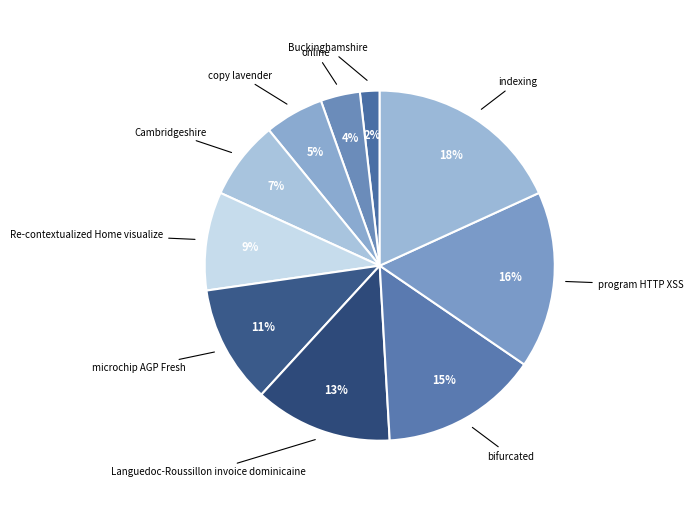

Rank the categories by value from highest to lowest.

indexing, program HTTP XSS, bifurcated, Languedoc-Roussillon invoice dominicaine, microchip AGP Fresh, Re-contextualized Home visualize, Cambridgeshire, copy lavender, online, Buckinghamshire